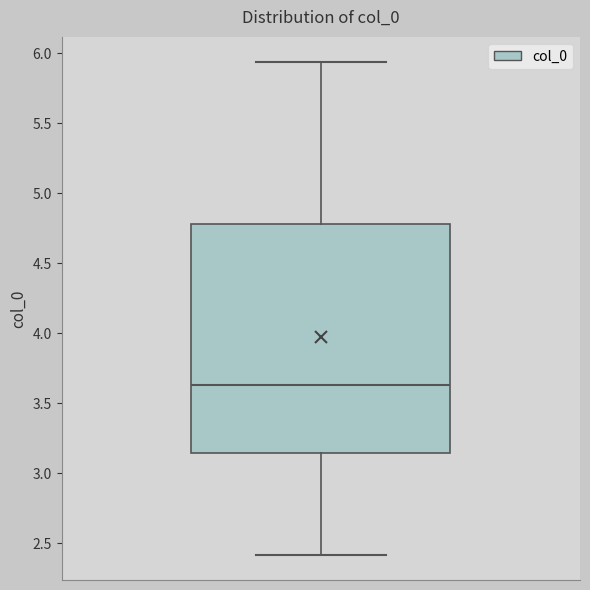

Read this box plot against the y-axis: the position of the median line, the range covered by the box, and the ends of both whiskers. The values are not printed on the chart, so give them approximately, as read against the axis.

median 3.65, box 3.15 to 4.80, whiskers 2.40 to 5.95